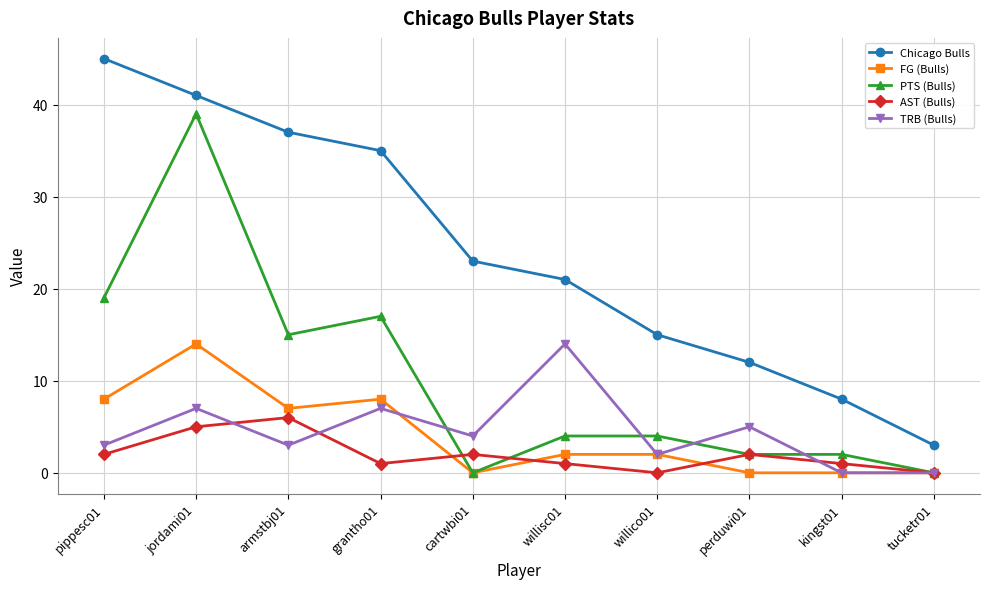

True or false: TRB (Bulls) and PTS (Bulls) intersect in this chart.

True